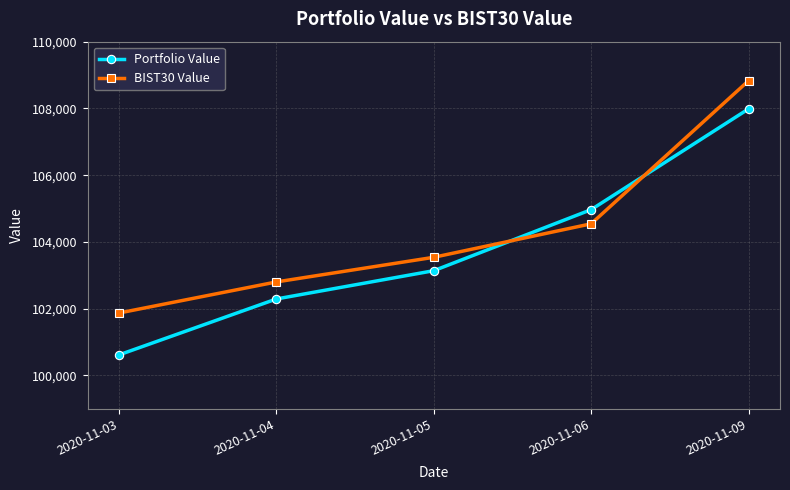

At which category is the sum across all series the highest?

2020-11-09